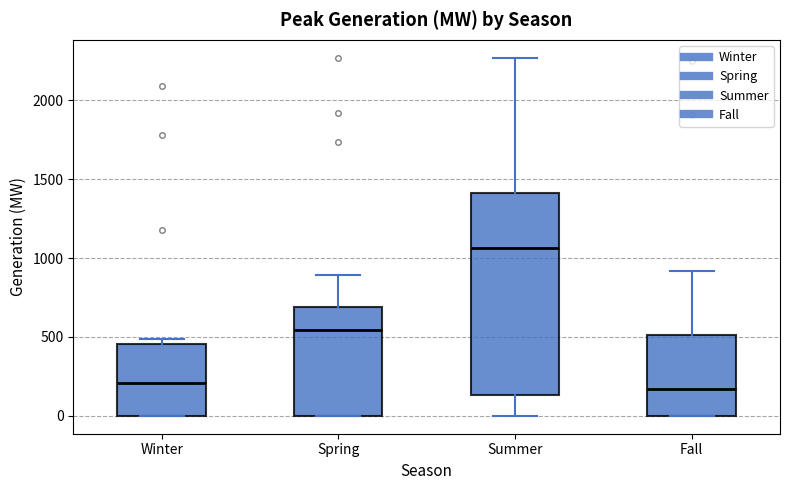

Which box has the highest median line?

Summer